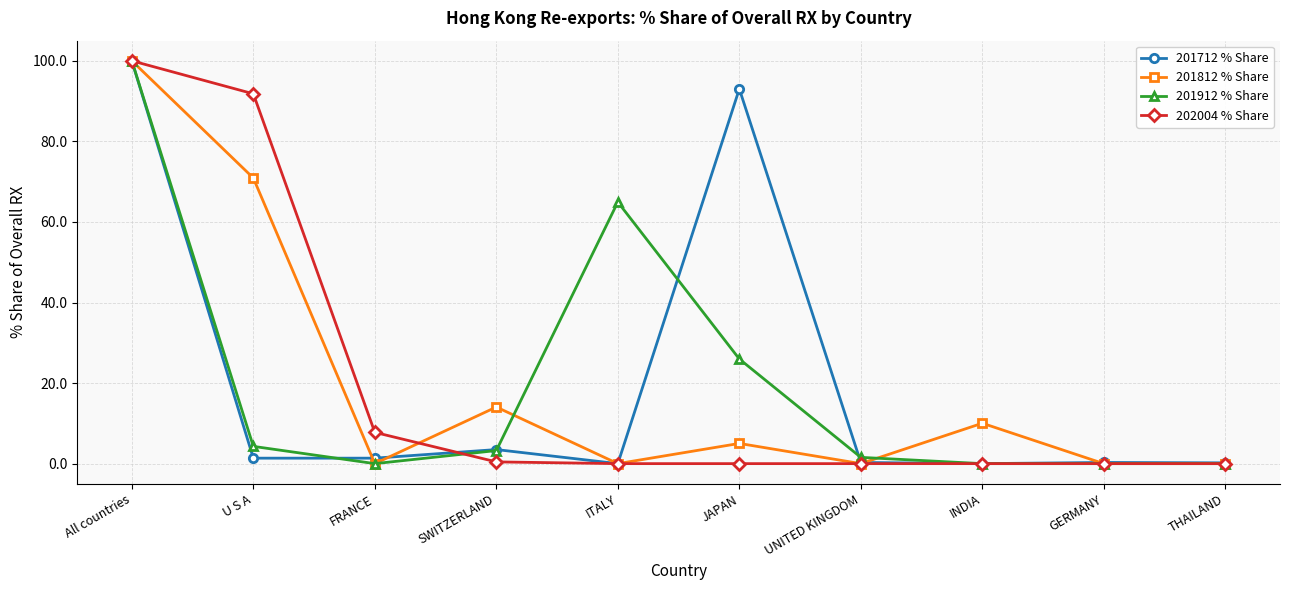

Where is 201712 % Share nearest to the value 50?

JAPAN